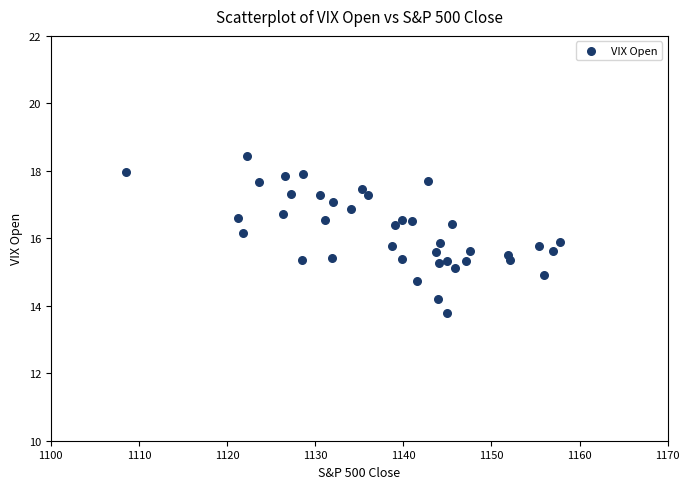

What is the range of X values (max minus min)?

49.3